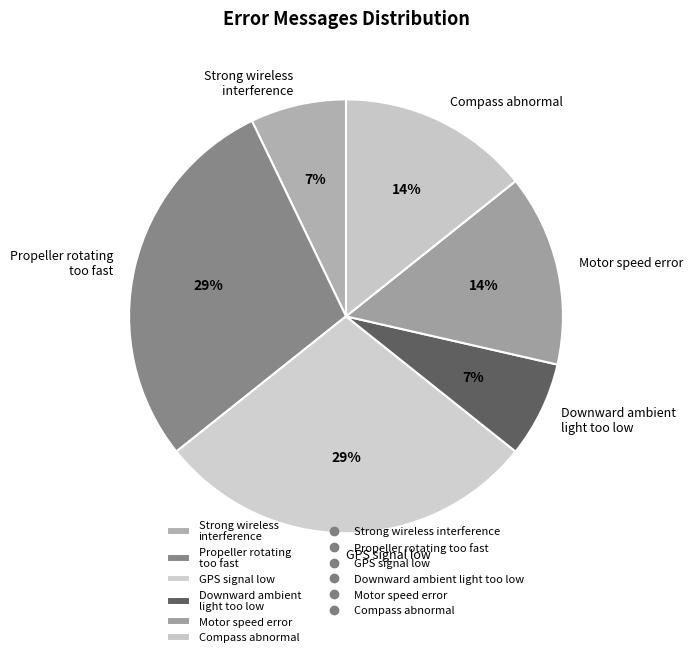

Count the number of slices in the pie.

6